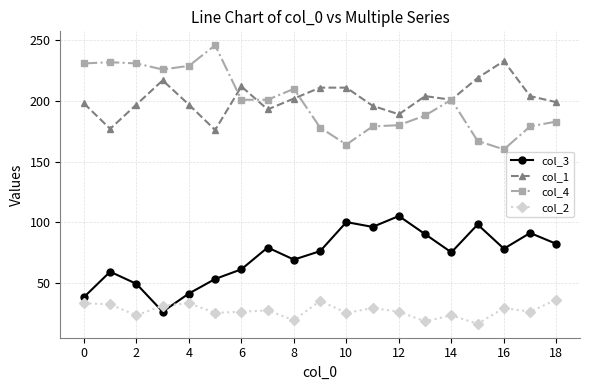

True or false: col_3 and col_1 intersect in this chart.

False